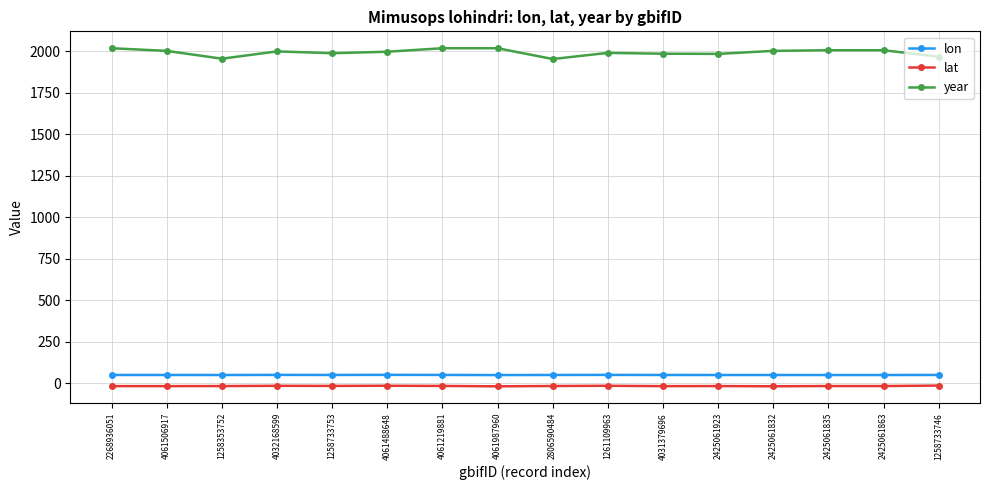

What is the sum of all lat values?

-269.9